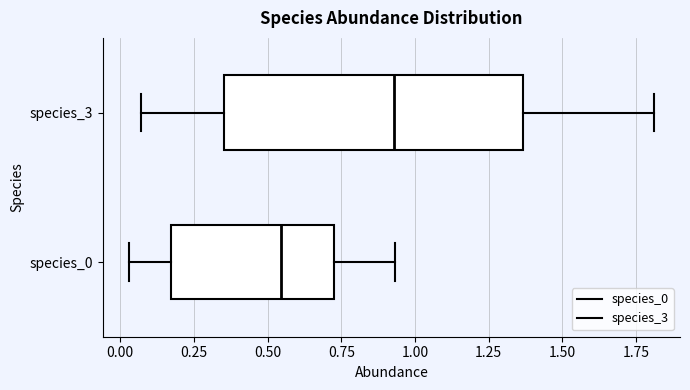

Where does the right whisker of the box for species_0 end on the x-axis? The values are not printed on the chart, so give them approximately, as read against the axis.

0.95